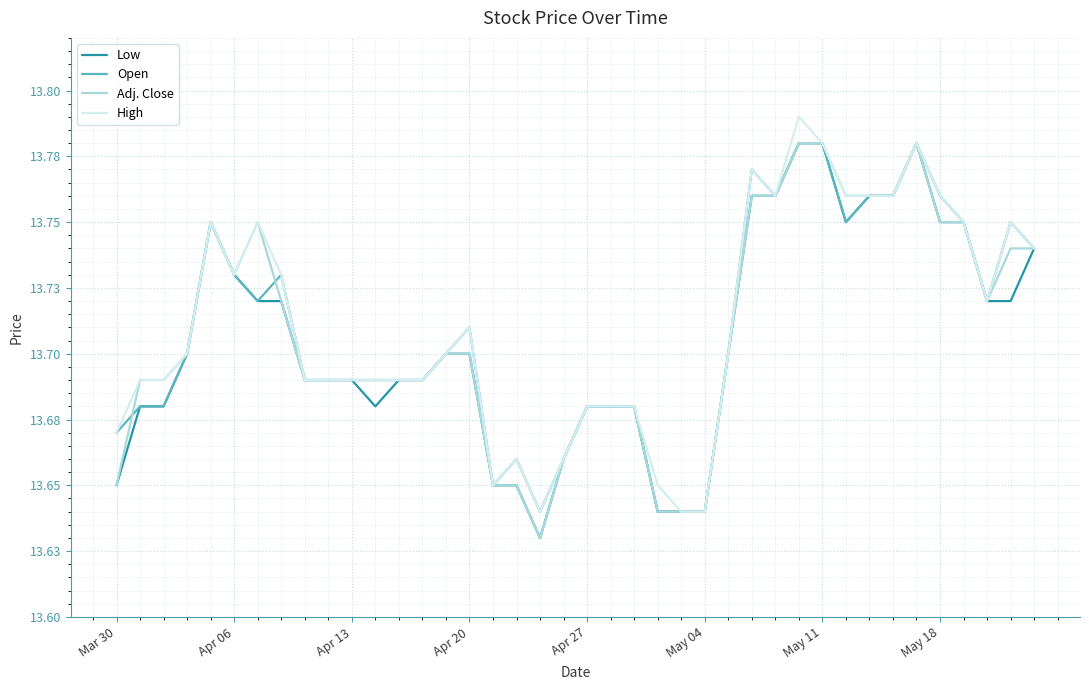

What is the greatest value displayed?

13.8